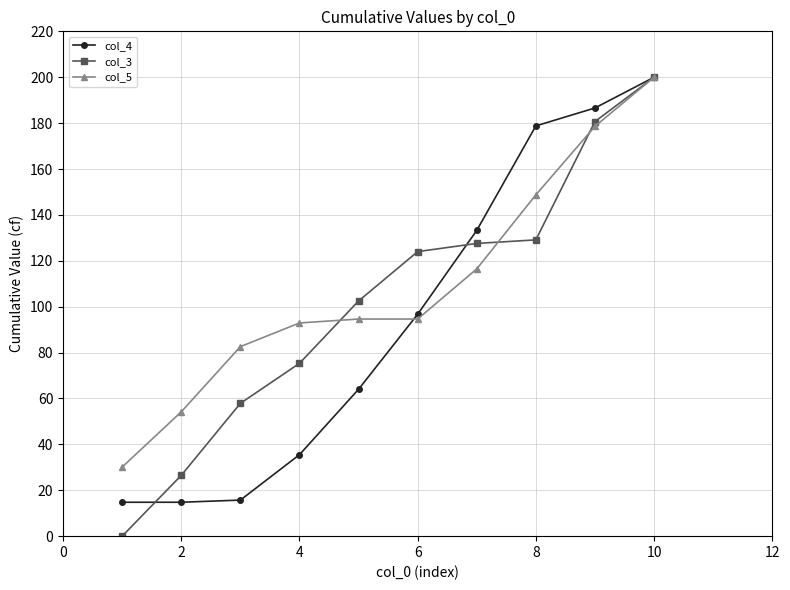

At how many categories does at least one series exceed 121?

5